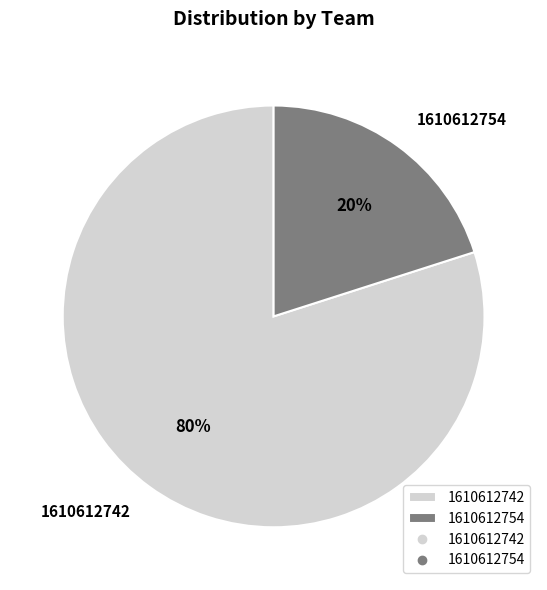

Approximately how many times larger is the value at 1610612742 compared to 1610612754?

4.0